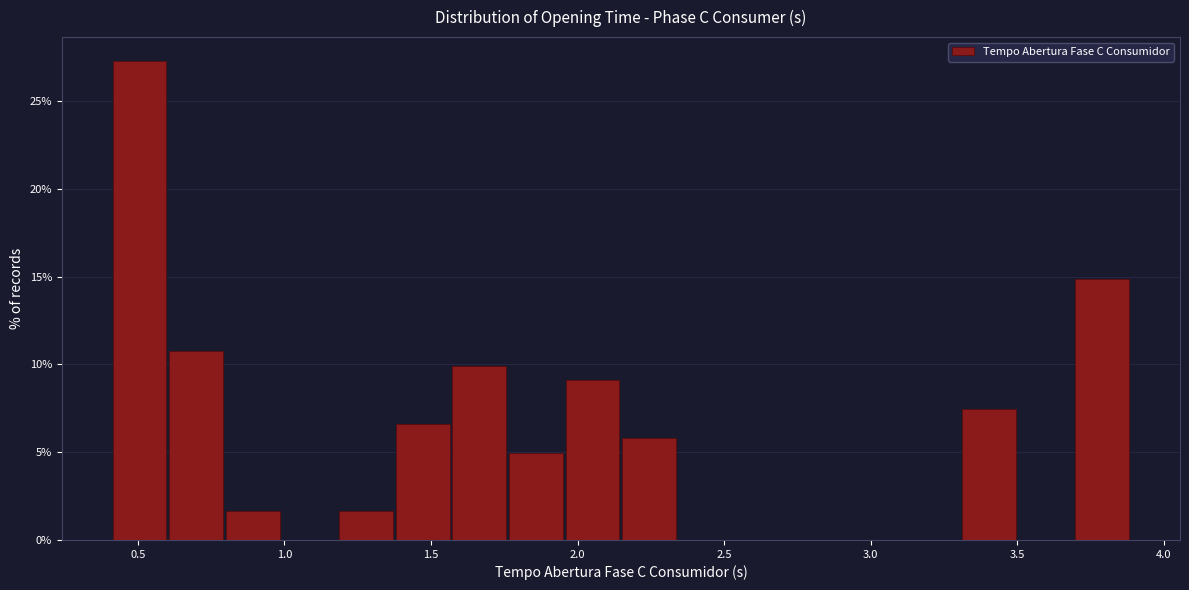

Around what value on the x-axis is the tallest bar? Give the approximate position of its centre, as read against the axis.

0.50